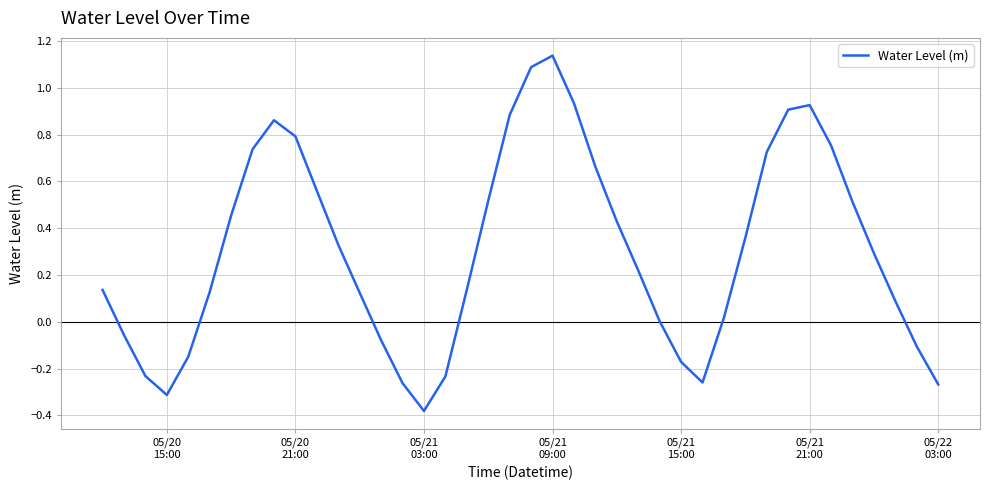

What is the value of the 29th point from the left?

-0.3